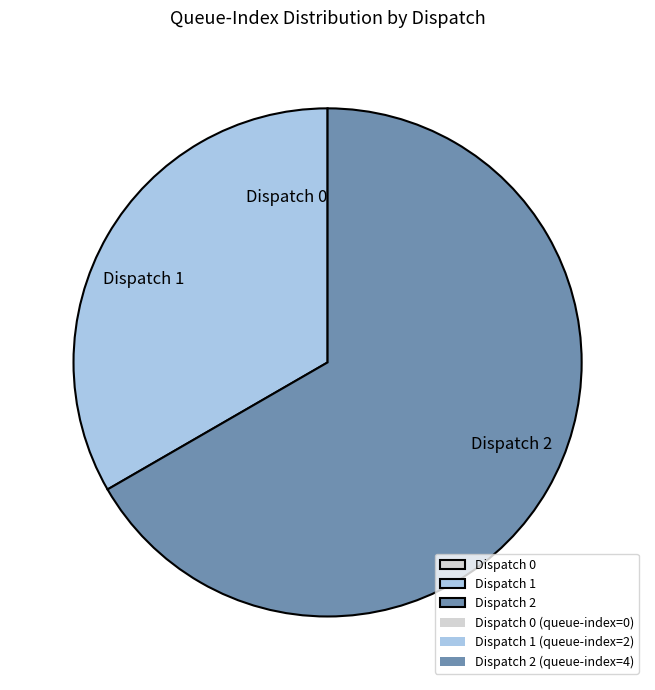

Between Dispatch 1 and Dispatch 2, which is larger?

Dispatch 2